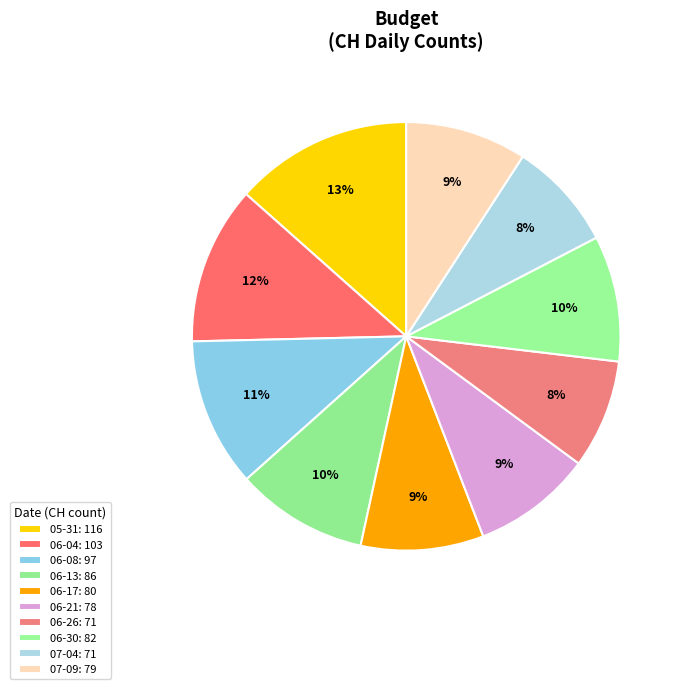

Count the number of slices in the pie.

10